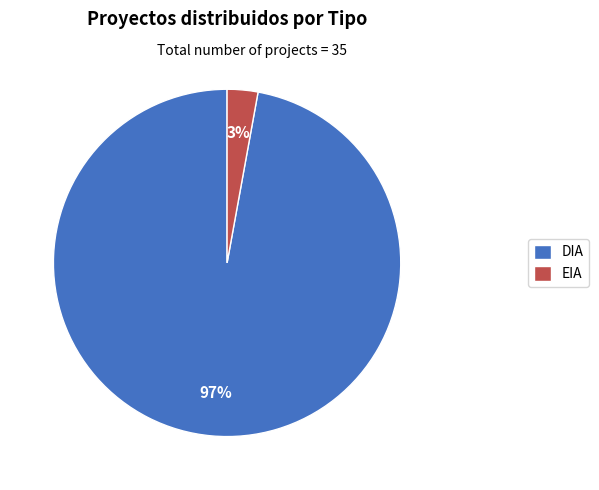

True or false: EIA accounts for 3% of the total.

True